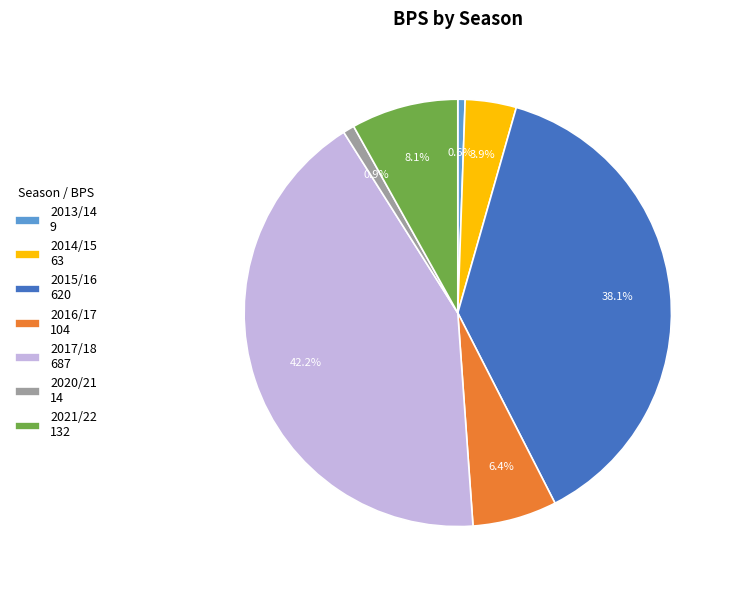

Which has a higher value, 2014/15 63 or 2015/16 620?

2015/16 620